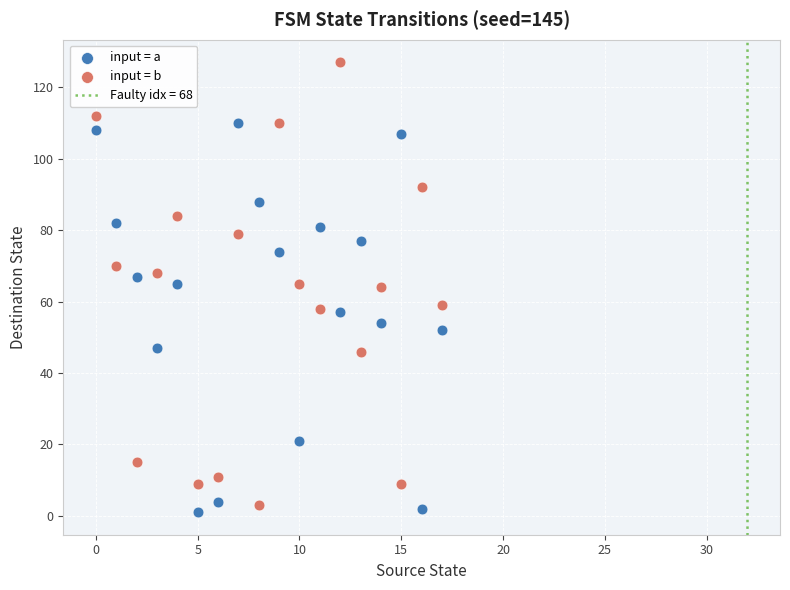

Across all data points, what is the range of Y values (max minus min)?

126